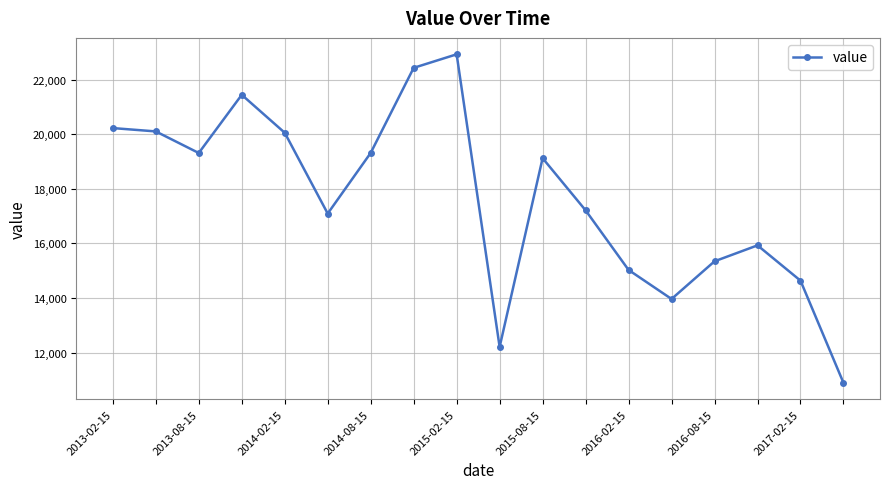

What is the value of the 10th point from the left?

12206